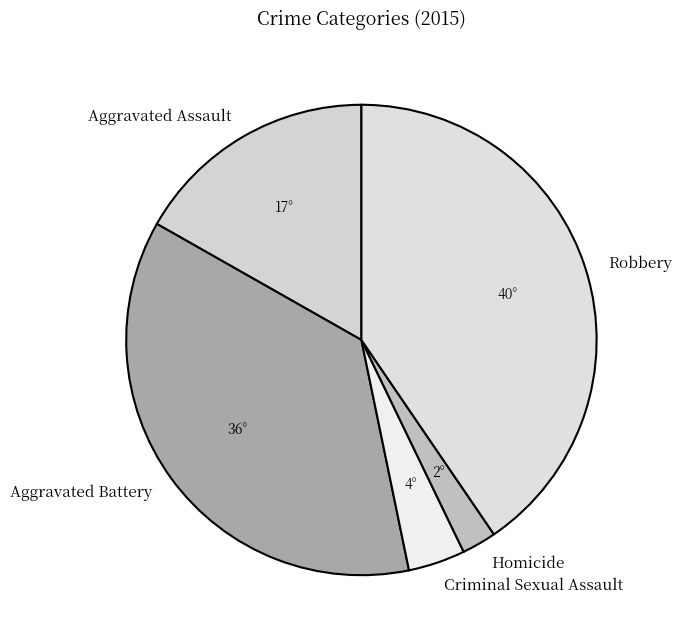

How many slices are in this pie chart?

5